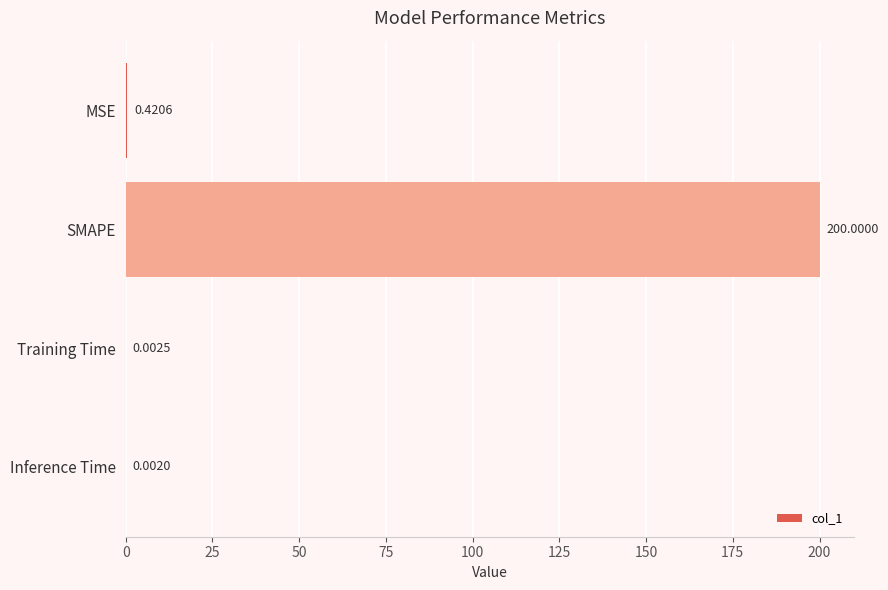

Does the chart contain stacked bars?

No